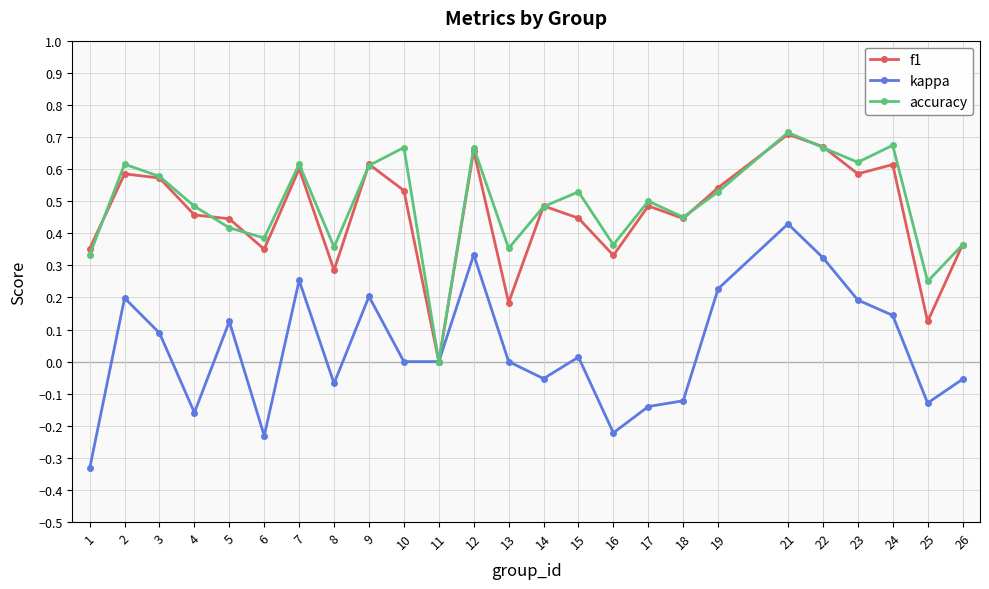

The value of kappa at 16 is -0.3. True or false?

False